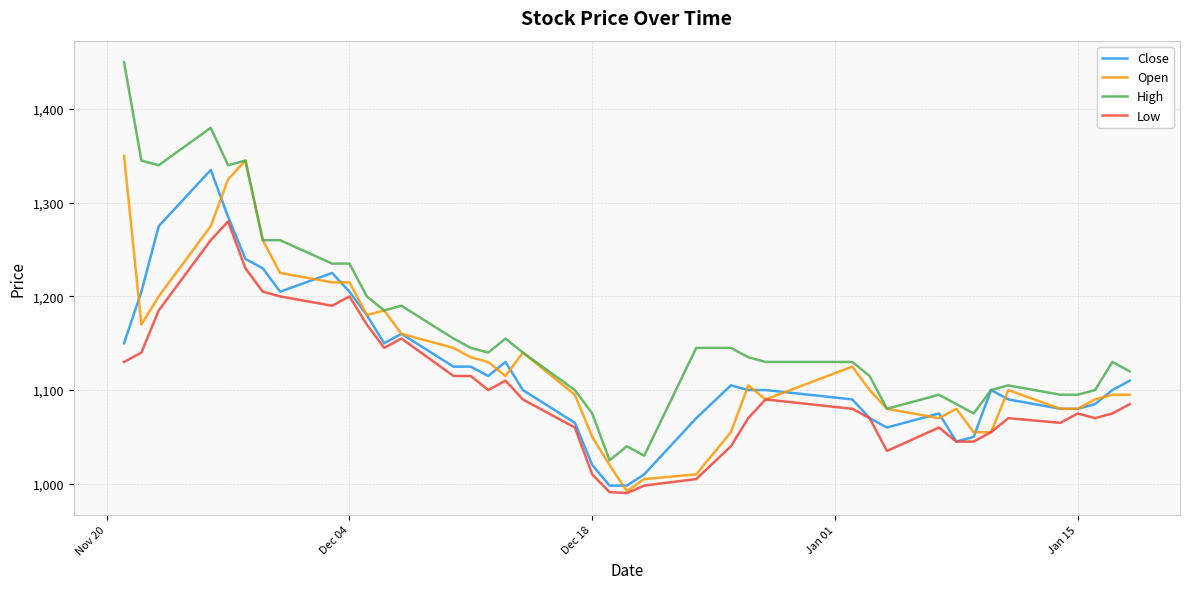

True or false: High and Low cross at least once.

False